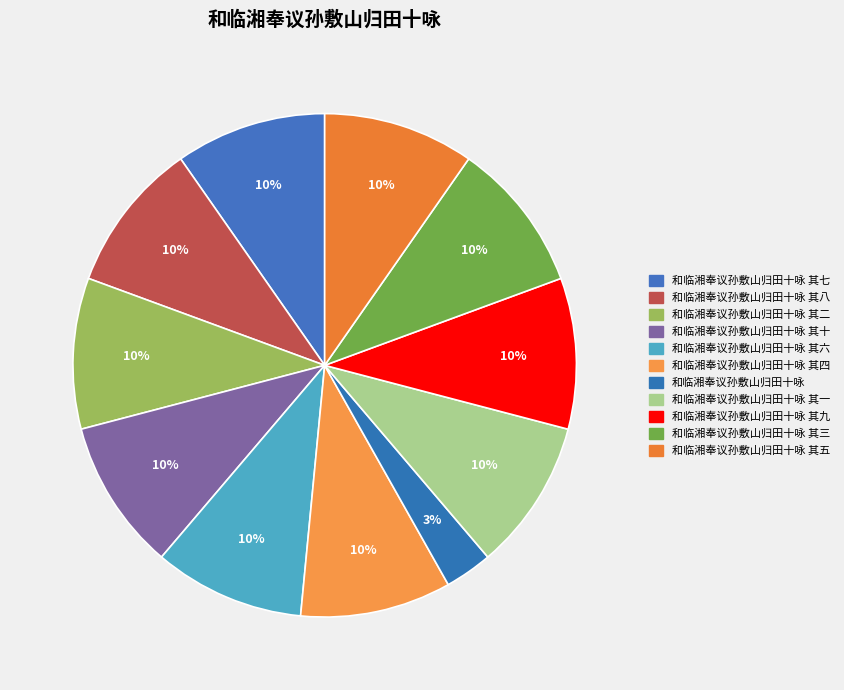

Rank the categories by value from lowest to highest.

和临湘奉议孙敷山归田十咏, 和临湘奉议孙敷山归田十咏 其一, 和临湘奉议孙敷山归田十咏 其二, 和临湘奉议孙敷山归田十咏 其三, 和临湘奉议孙敷山归田十咏 其四, 和临湘奉议孙敷山归田十咏 其五, 和临湘奉议孙敷山归田十咏 其六, 和临湘奉议孙敷山归田十咏 其七, 和临湘奉议孙敷山归田十咏 其八, 和临湘奉议孙敷山归田十咏 其九, 和临湘奉议孙敷山归田十咏 其十